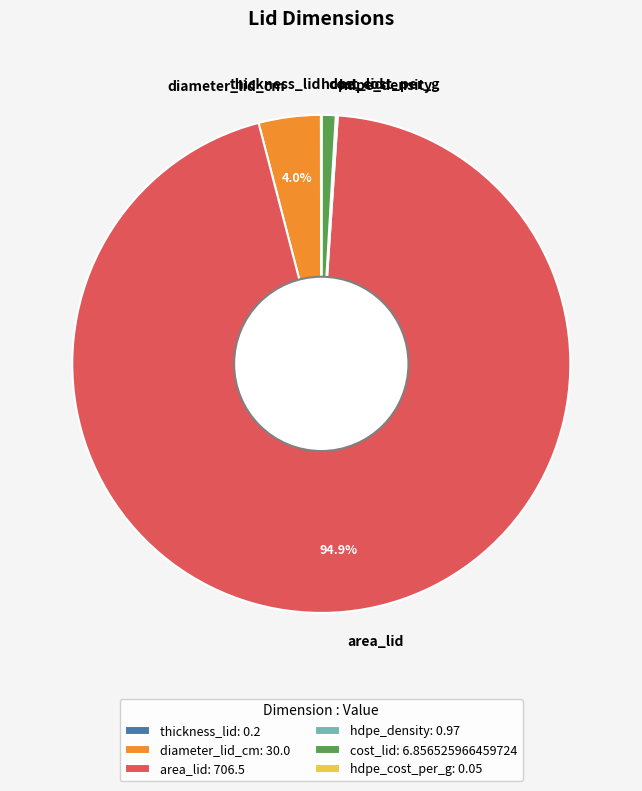

What percentage is the area_lid slice, to the nearest percent?

95%